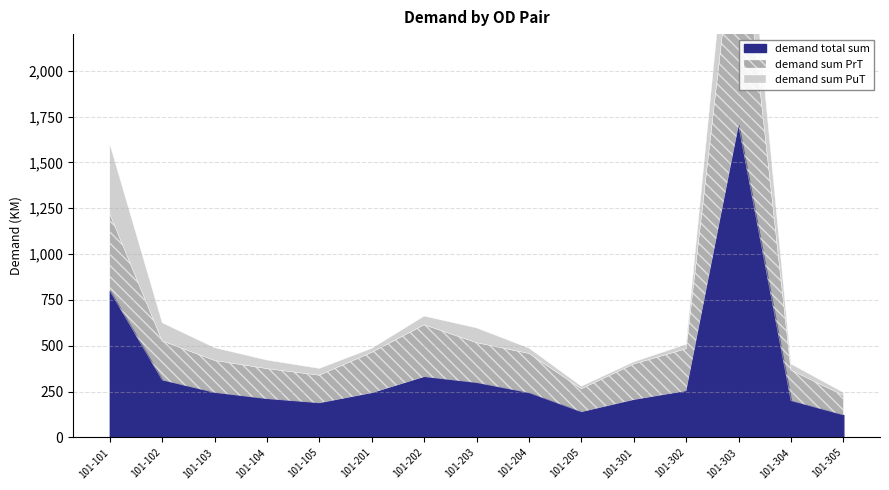

How many values in the demand total sum series are below 243?

6